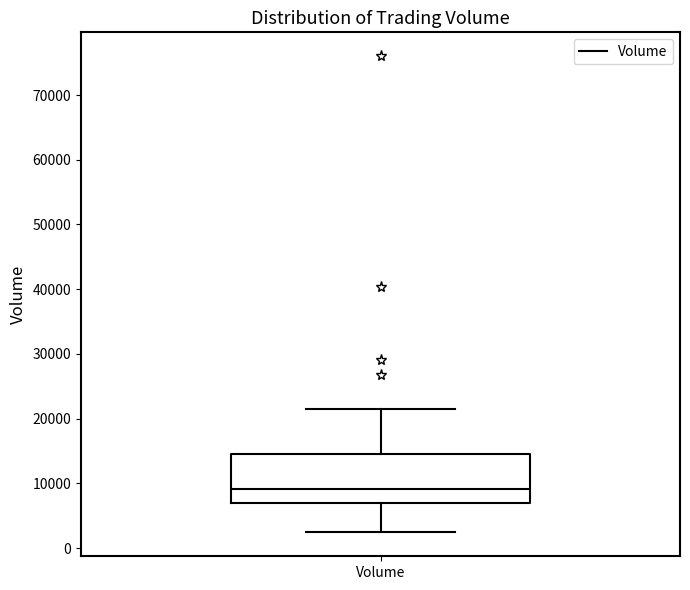

Where is the lower edge of the box for Volume on the y-axis? The values are not printed on the chart, so give them approximately, as read against the axis.

7000